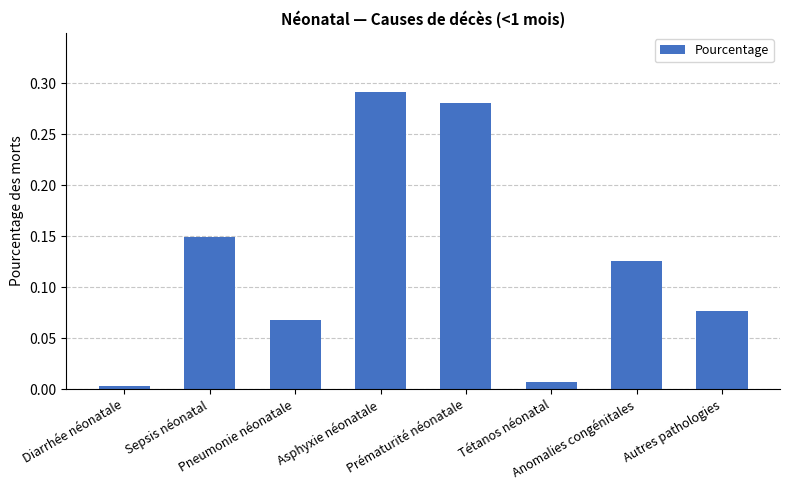

What is the sum of the values at Sepsis néonatal and Autres pathologies?

0.2